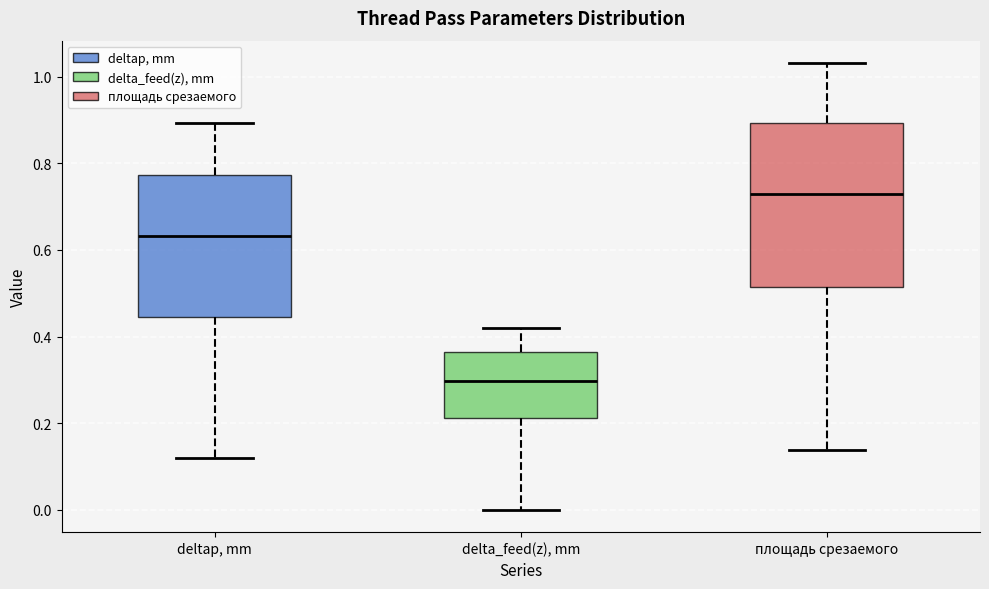

Reading left to right, transcribe this box plot: for each box, give where its median line is, the range the box spans, and where its two whiskers end, as read against the y-axis. The values are not printed on the chart, so give them approximately, as read against the axis.

deltap, mm: median 0.64, box 0.44 to 0.78, whiskers 0.12 to 0.90
delta_feed(z), mm: median 0.30, box 0.22 to 0.36, whiskers 0.00 to 0.42
площадь срезаемого: median 0.72, box 0.52 to 0.90, whiskers 0.14 to 1.04